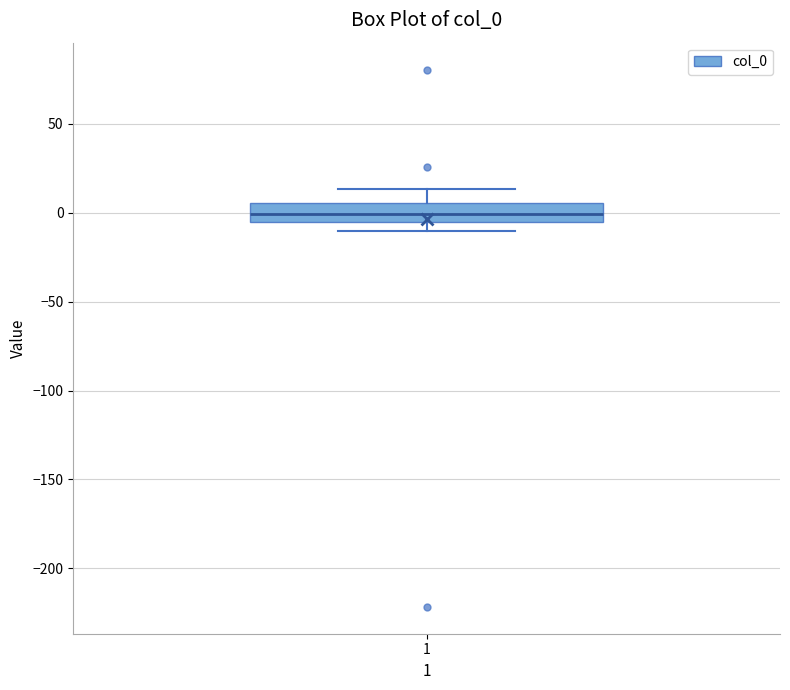

Where is the upper edge of the box at x = 1 on the y-axis? The values are not printed on the chart, so give them approximately, as read against the axis.

5